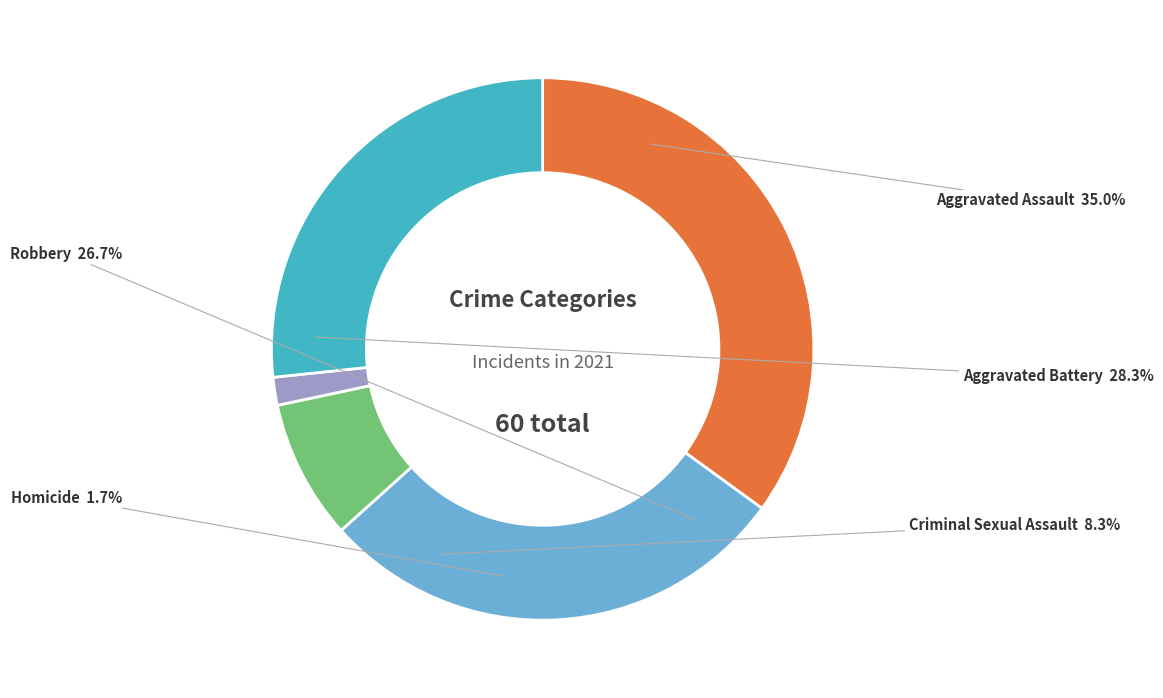

What percentage is the Criminal Sexual Assault slice, to the nearest percent?

8%